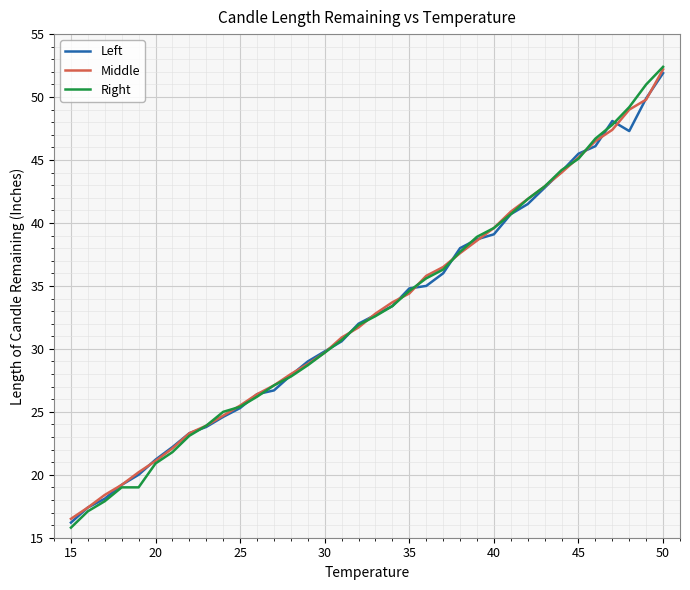

Which series has the widest spread of values?

Right